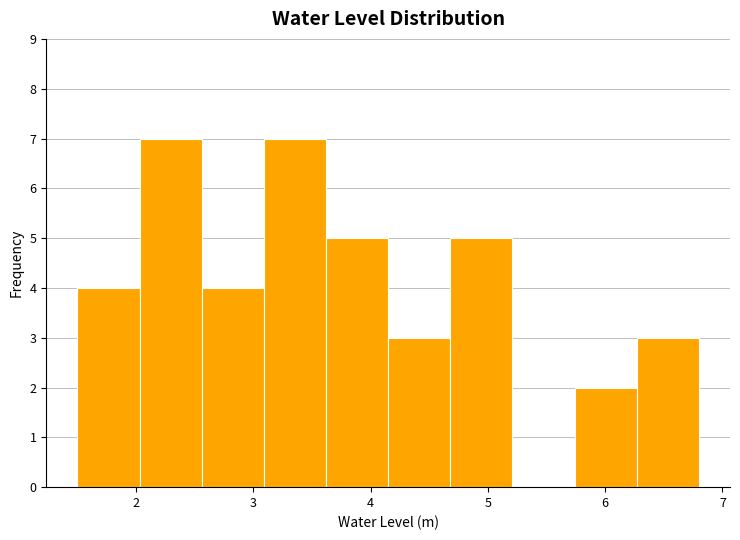

Reading left to right, transcribe this chart: for each bar, give the range it covers on the x-axis and its height. Neither the bar edges nor the heights are printed on the chart, so give them approximately, as read against the axes.

1.5 to 2.0: 4
2.0 to 2.6: 7
2.6 to 3.1: 4
3.1 to 3.6: 7
3.6 to 4.2: 5
4.2 to 4.7: 3
4.7 to 5.2: 5
5.2 to 5.7: 0
5.7 to 6.3: 2
6.3 to 6.8: 3